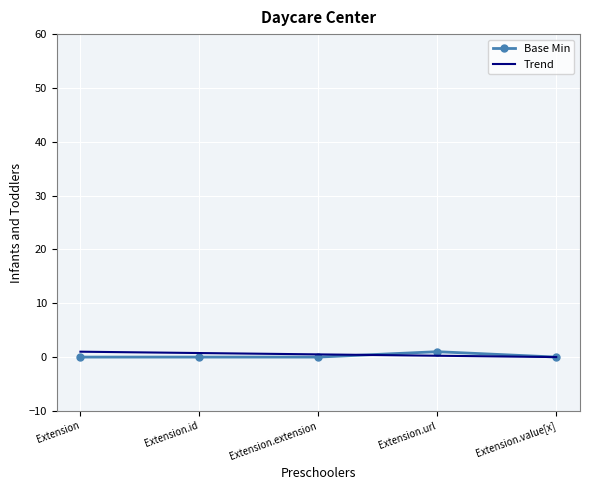

List the labels in order of value, largest first.

Extension.url, Extension, Extension.id, Extension.extension, Extension.value[x]